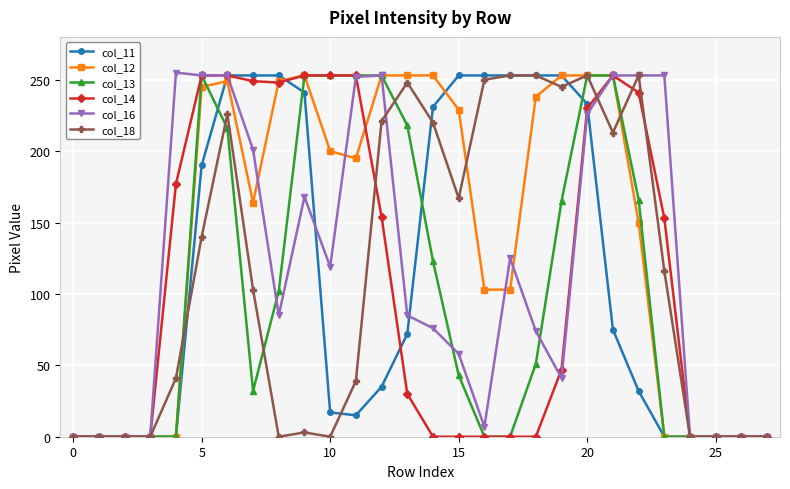

True or false: col_12 has more than 0 points higher than both neighbors.

True